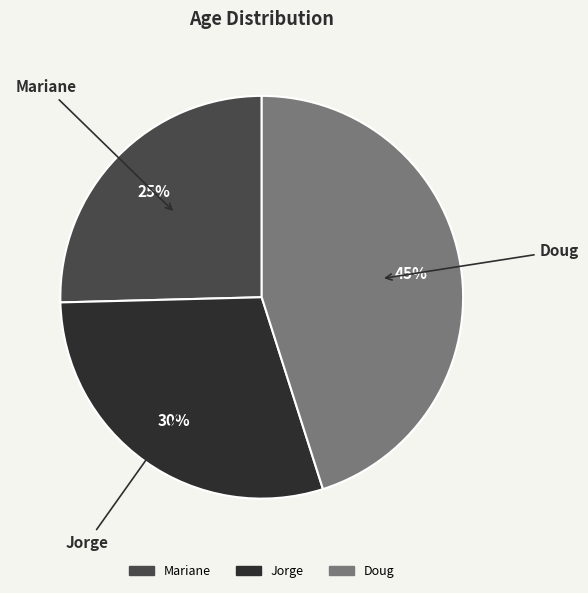

True or false: Jorge accounts for 16% of the total.

False